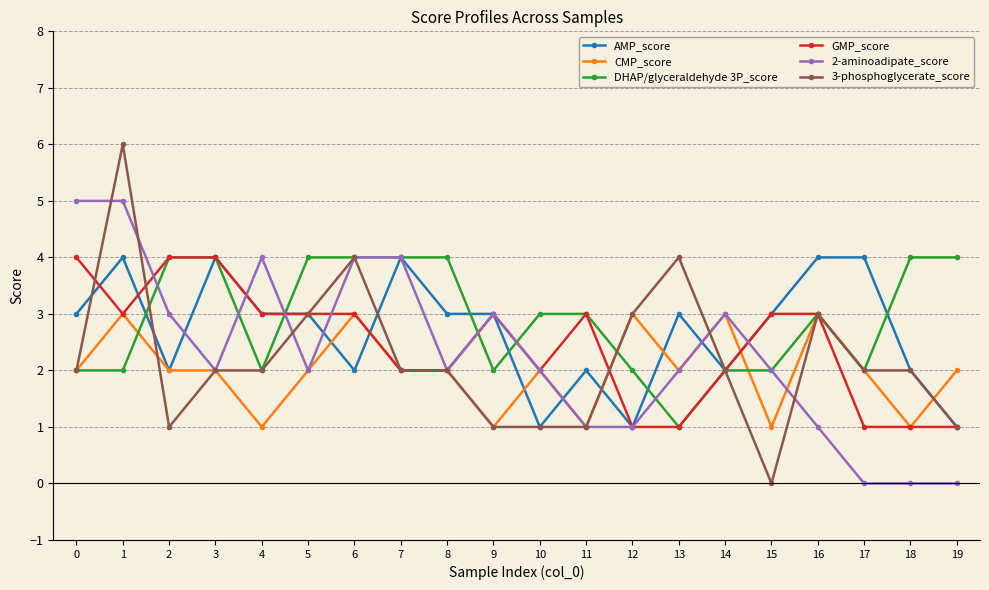

At which category does 2-aminoadipate_score reach its first local valley?

3